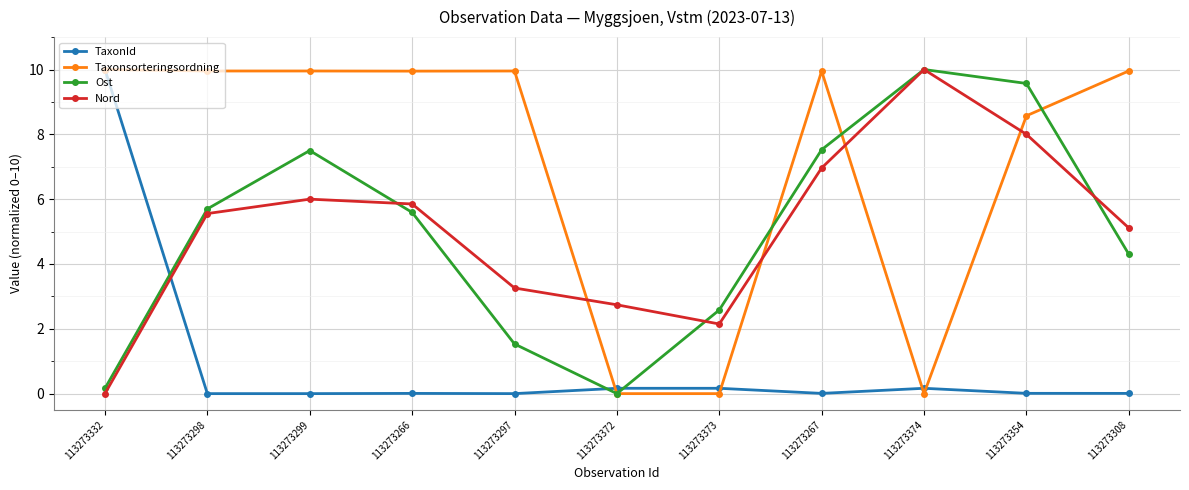

True or false: Ost has a value of 1.5 at 113273297.

True